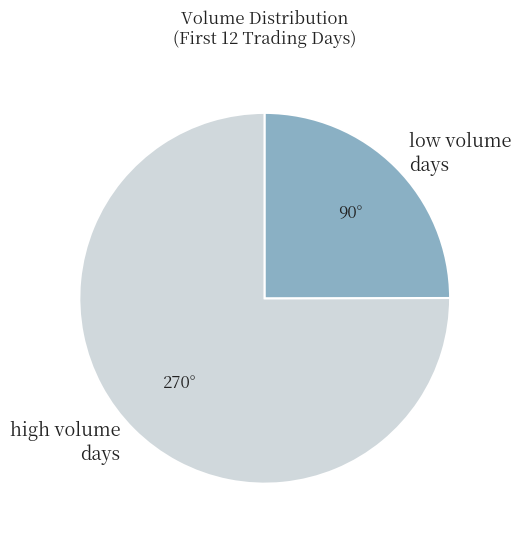

Rank the categories by value from highest to lowest.

high volume days, low volume days